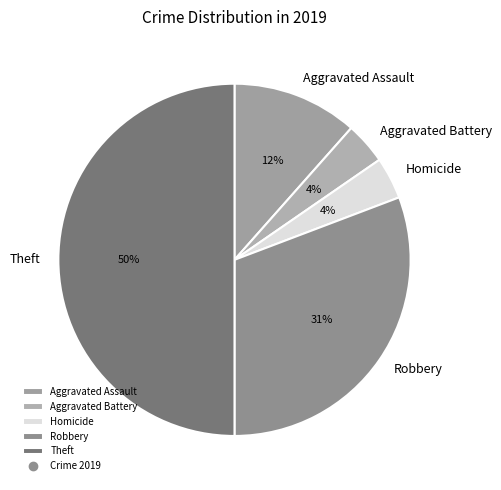

Does Homicide account for over 50% of the chart?

No